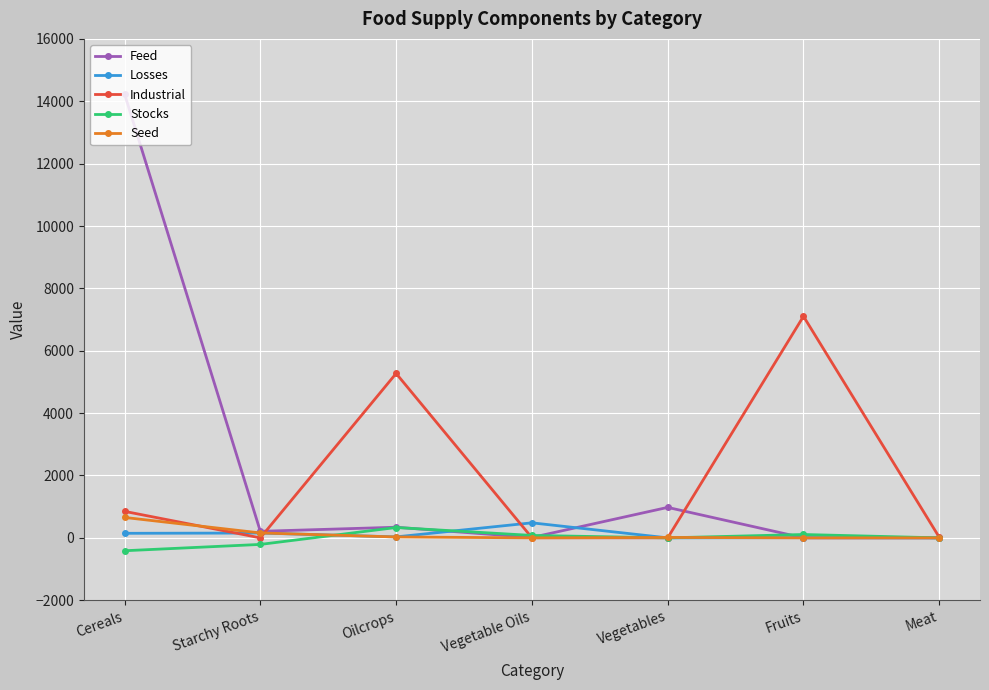

Does the chart have visible grid lines?

Yes